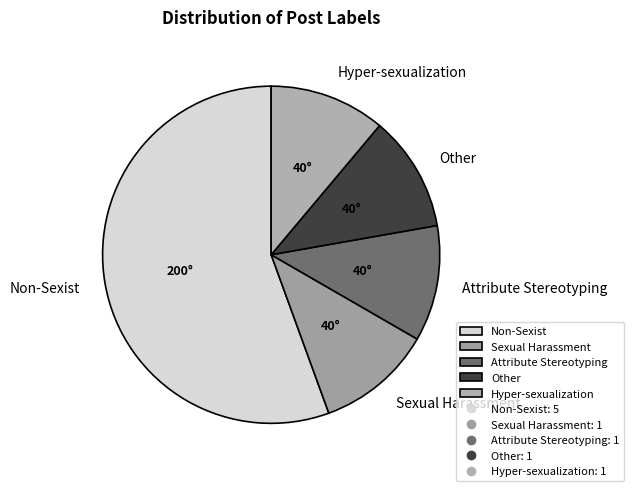

Do Non-Sexist and Hyper-sexualization together represent more than half of the pie?

Yes